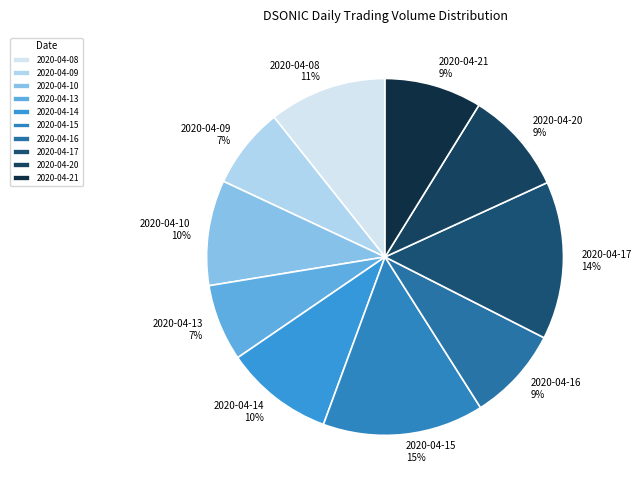

Between 2020-04-15 and 2020-04-08, which is larger?

2020-04-15